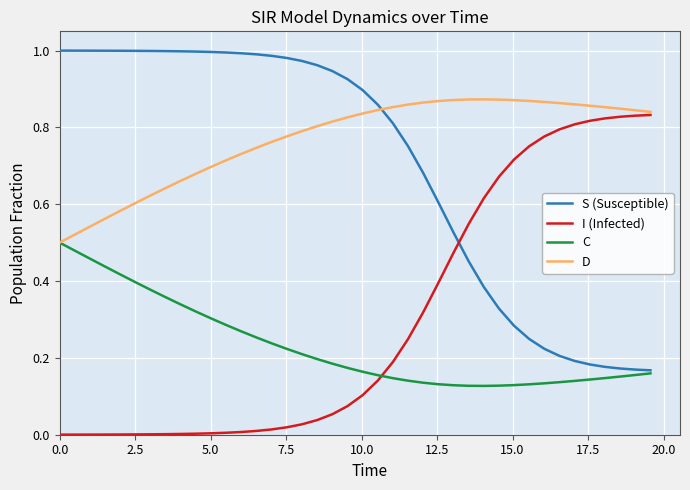

Which series has the largest total across all categories?

D